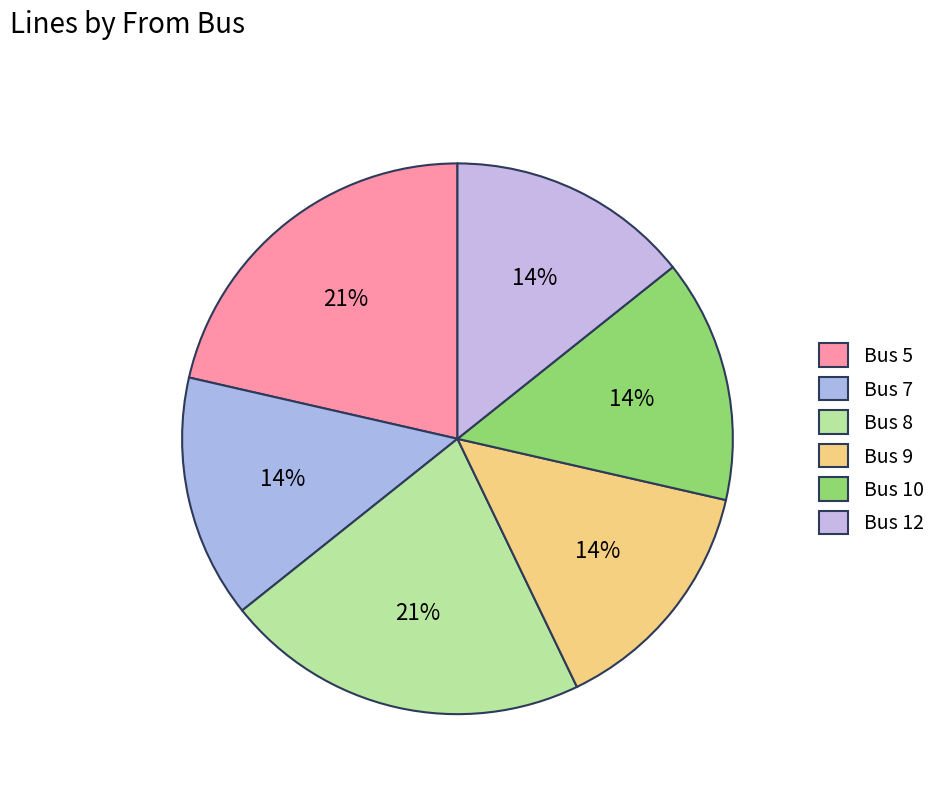

Count the number of slices in the pie.

6